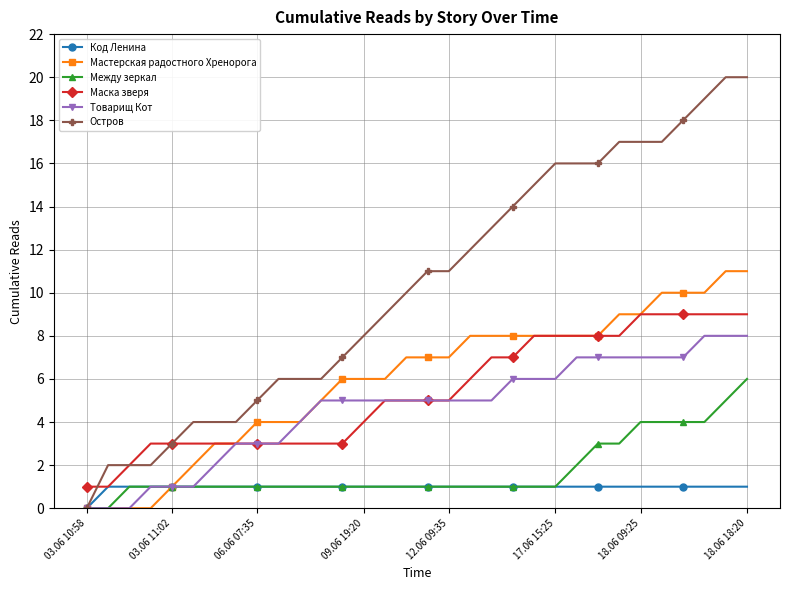

How many distinct data groups are displayed?

6